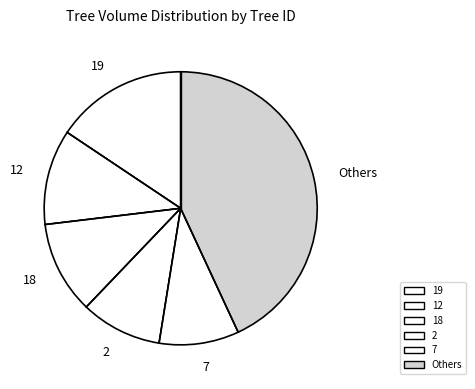

Which slice is the largest?

Others